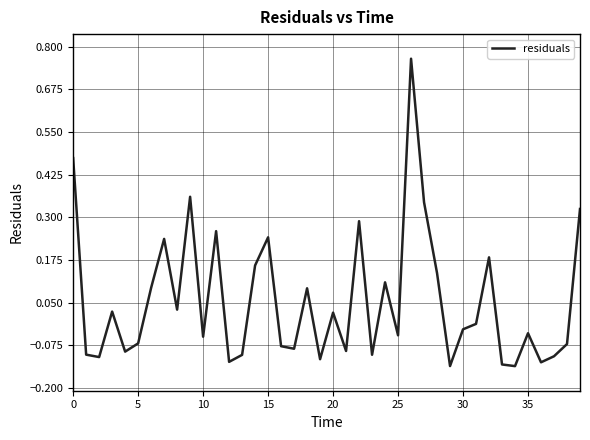

Where is the data nearest to the value 0?

31